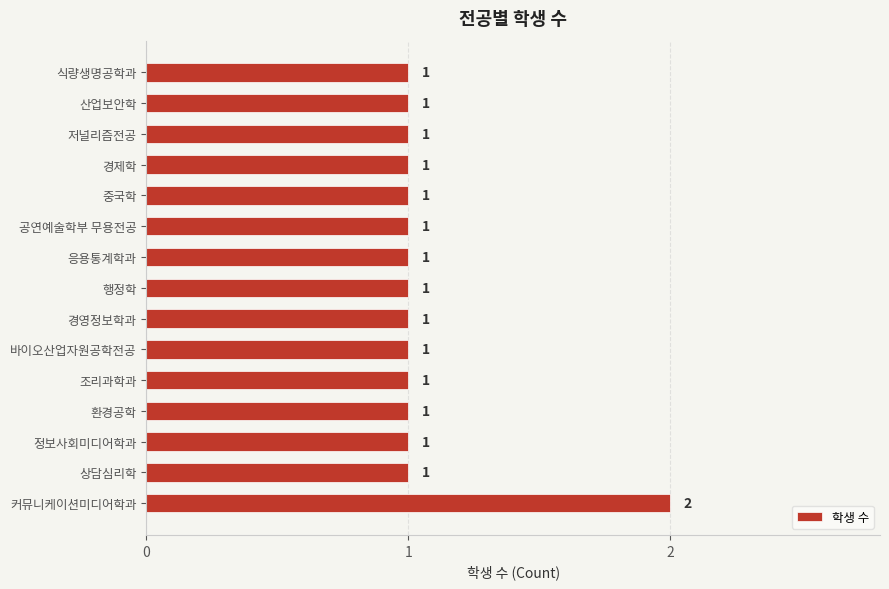

Between 커뮤니케이션미디어학과 and 조리과학과, which is larger?

커뮤니케이션미디어학과